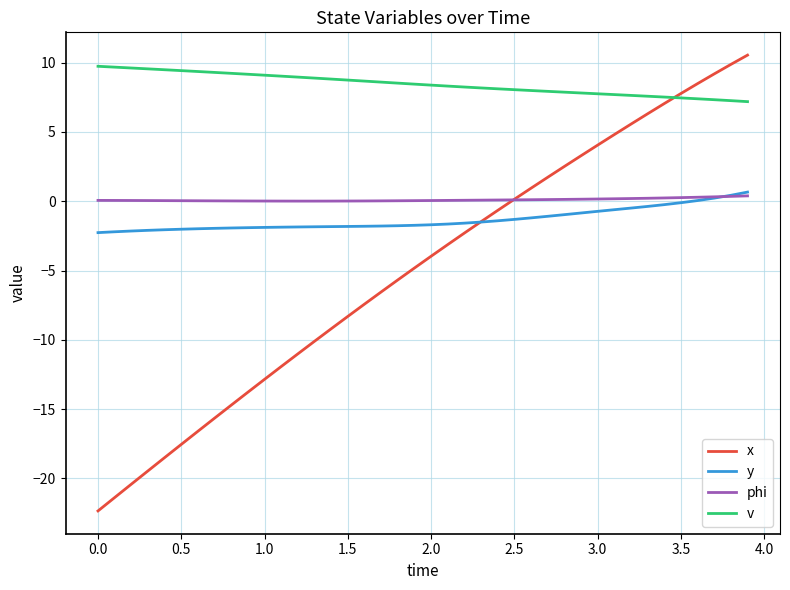

Which series has the largest range (max minus min)?

x